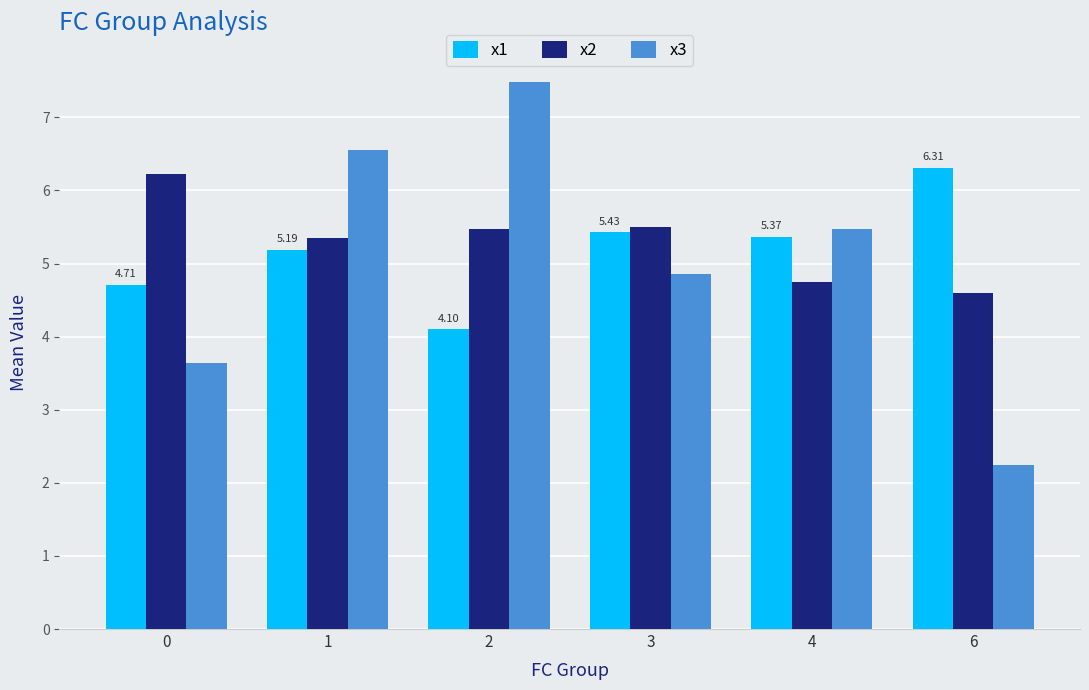

The value of x3 at 1 is 6.6. True or false?

True